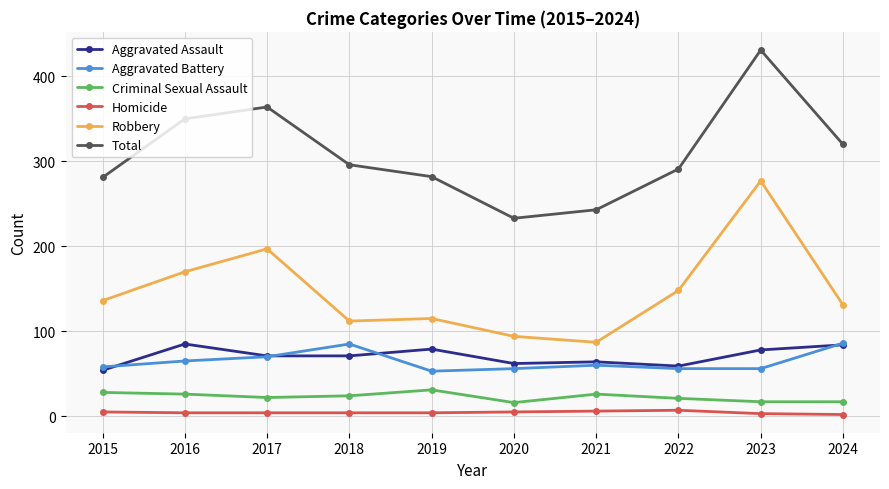

In Aggravated Battery, how many points are higher than both neighbors (excluding endpoints)?

2